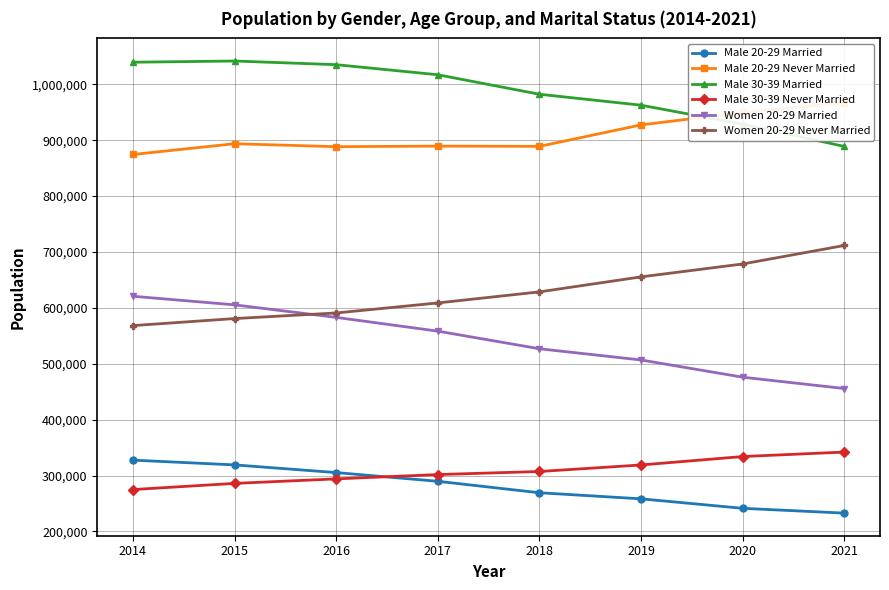

Which series has the largest range (max minus min)?

Women 20-29 Married